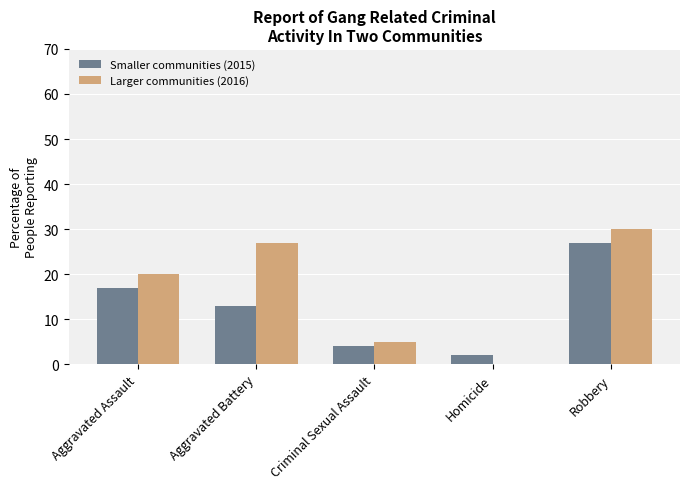

Reading left to right, what are all the values shown in this chart?

Smaller communities (2015): Aggravated Assault=17	Aggravated Battery=13	Criminal Sexual Assault=4	Homicide=2	Robbery=27
Larger communities (2016): Aggravated Assault=20	Aggravated Battery=27	Criminal Sexual Assault=5	Homicide=0	Robbery=30